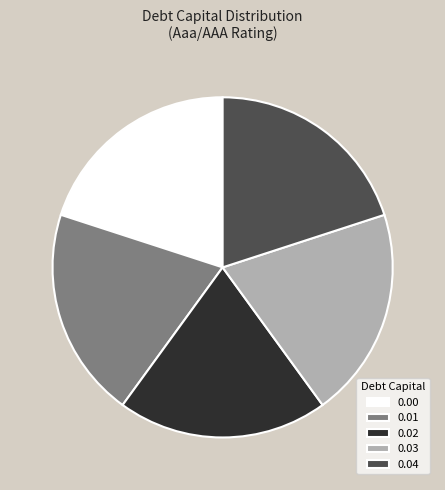

Do 0.01 and 0.04 together represent more than half of the pie?

No